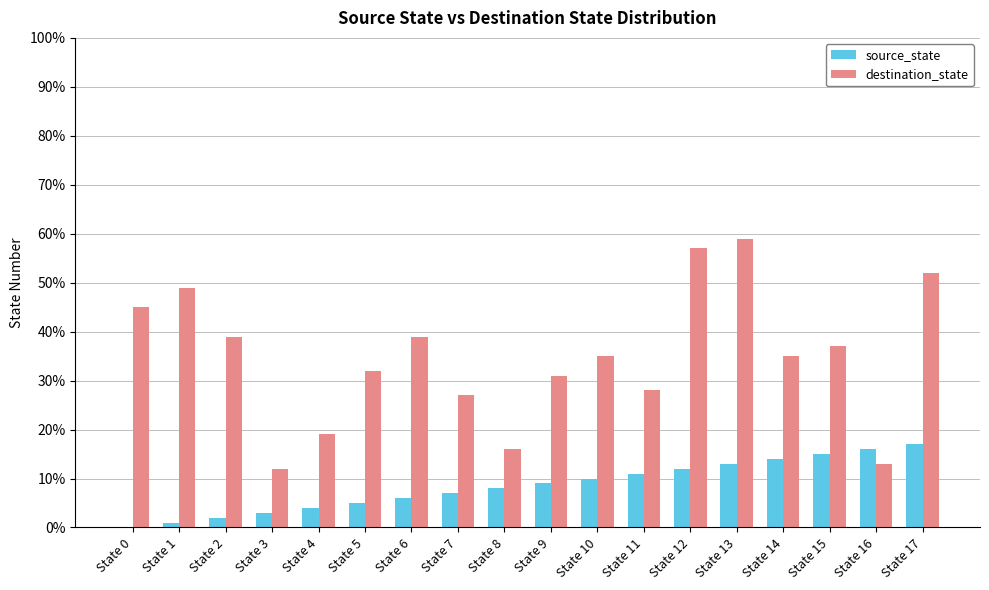

Reading left to right, extract all data points from this chart.

source_state: State 0=0	State 1=1	State 2=2	State 3=3	State 4=4	State 5=5	State 6=6	State 7=7	State 8=8	State 9=9	State 10=10	State 11=11	State 12=12	State 13=13	State 14=14	State 15=15	State 16=16	State 17=17
destination_state: State 0=45	State 1=49	State 2=39	State 3=12	State 4=19	State 5=32	State 6=39	State 7=27	State 8=16	State 9=31	State 10=35	State 11=28	State 12=57	State 13=59	State 14=35	State 15=37	State 16=13	State 17=52